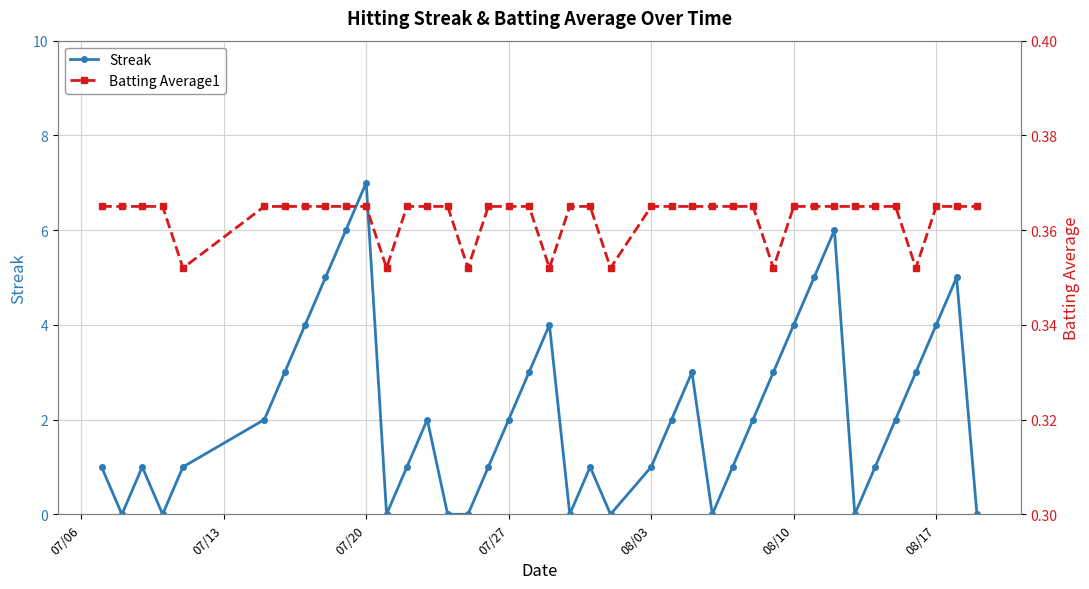

What is the maximum value for Batting Average1?

0.4